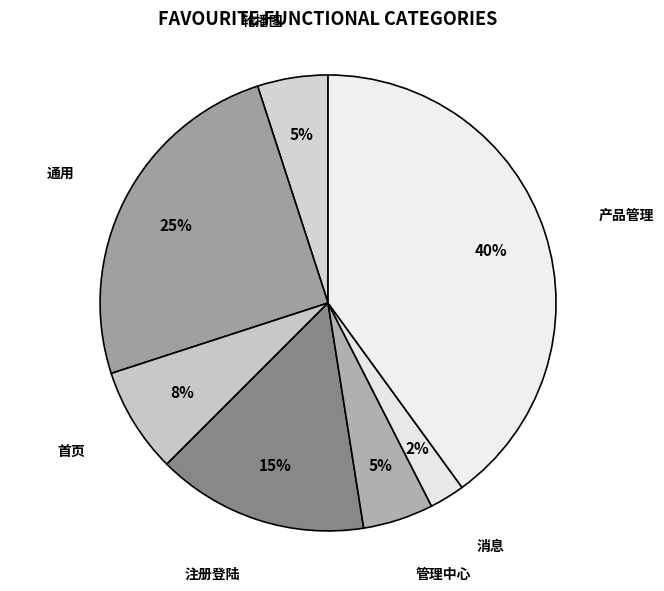

How many segments does this pie chart have?

7